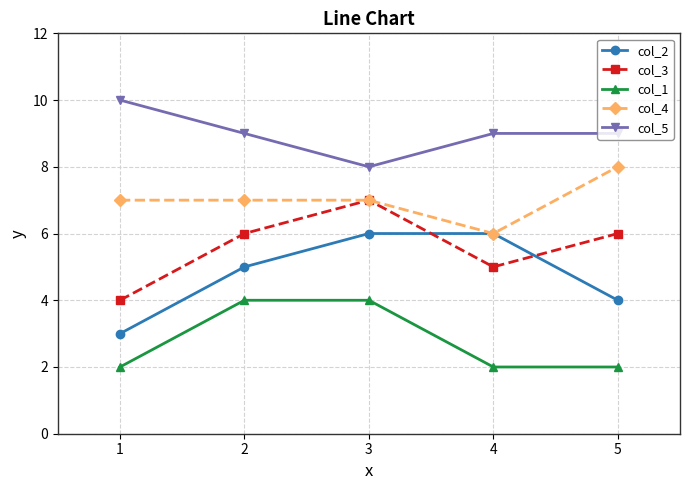

True or false: col_3 has a value of 7 at 4.

False